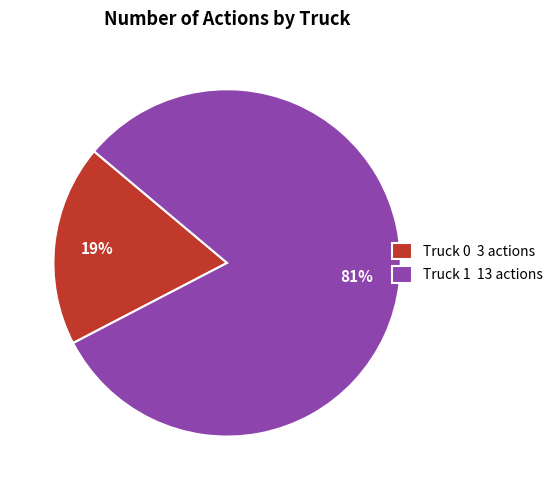

Does Truck 1 represent more than half of the total?

Yes